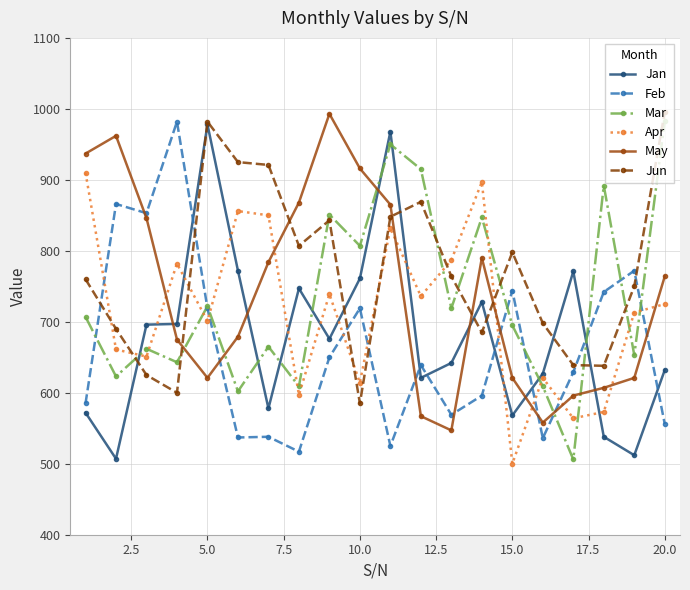

True or false: Jun and Mar intersect in this chart.

True